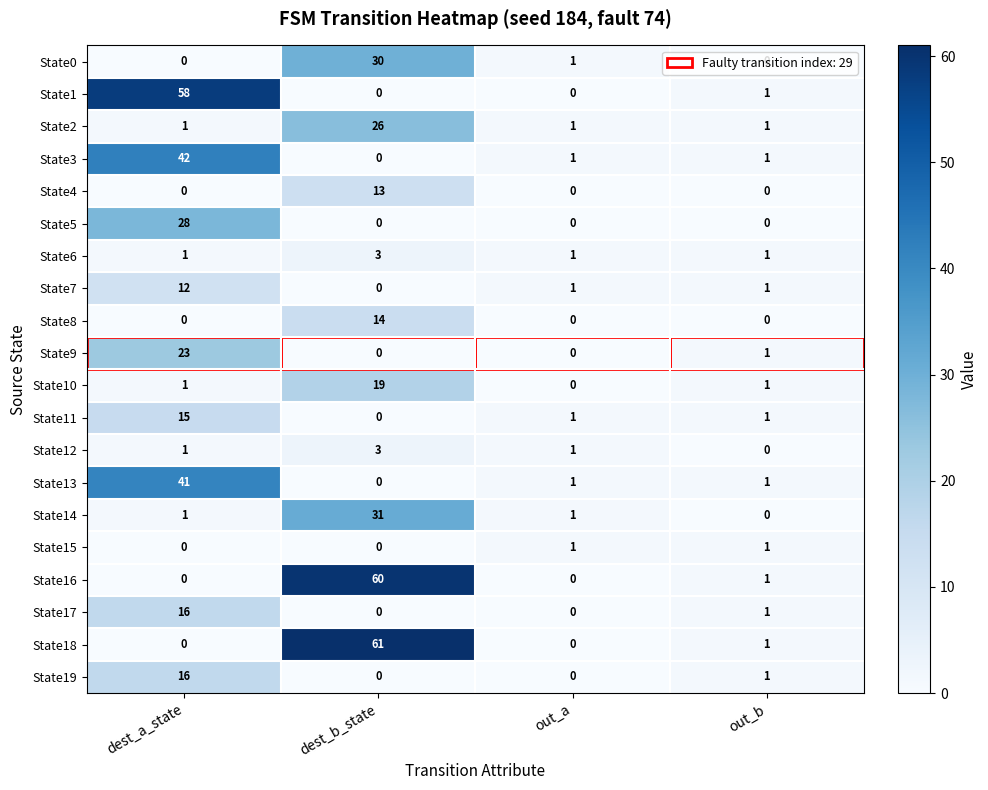

What is the sum of all State16 values?

61